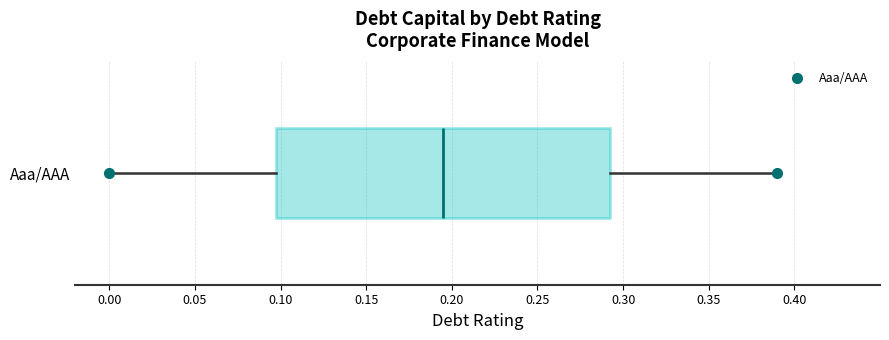

Transcribe this box plot: give where the median line is, the range the box spans, and where the two whiskers end, as read against the x-axis. The values are not printed on the chart, so give them approximately, as read against the axis.

median 0.195, box 0.100 to 0.295, whiskers 0.000 to 0.390